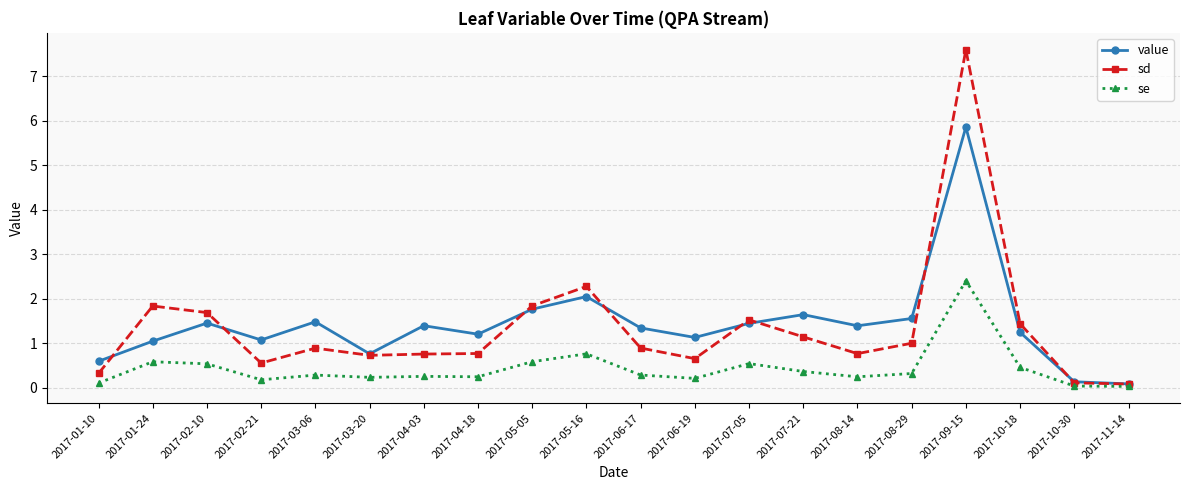

What value does the se series have at 2017-05-05?

0.6